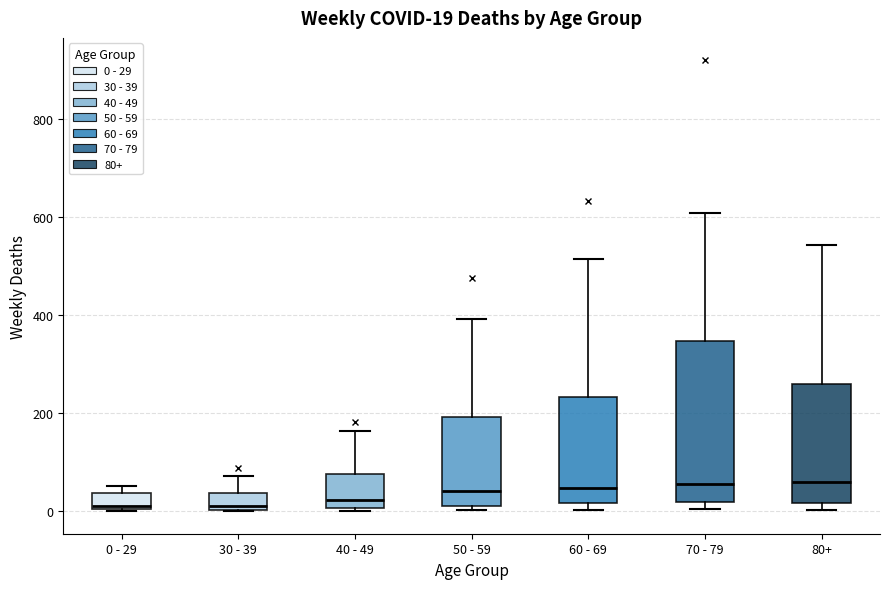

Comparing the boxes themselves (not the whiskers), which one is the tallest?

70 - 79